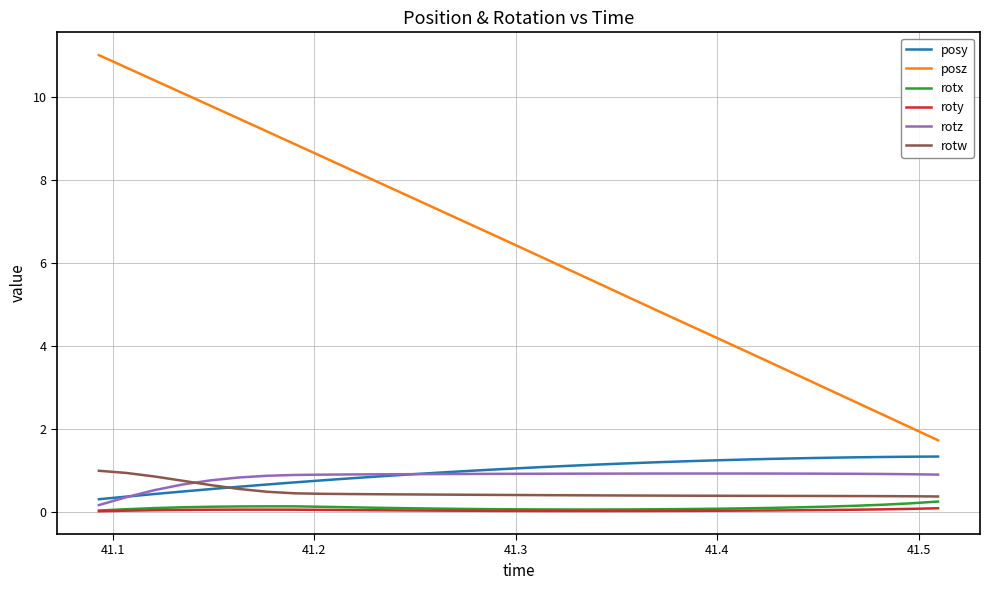

Which series has the largest total across all categories?

posz